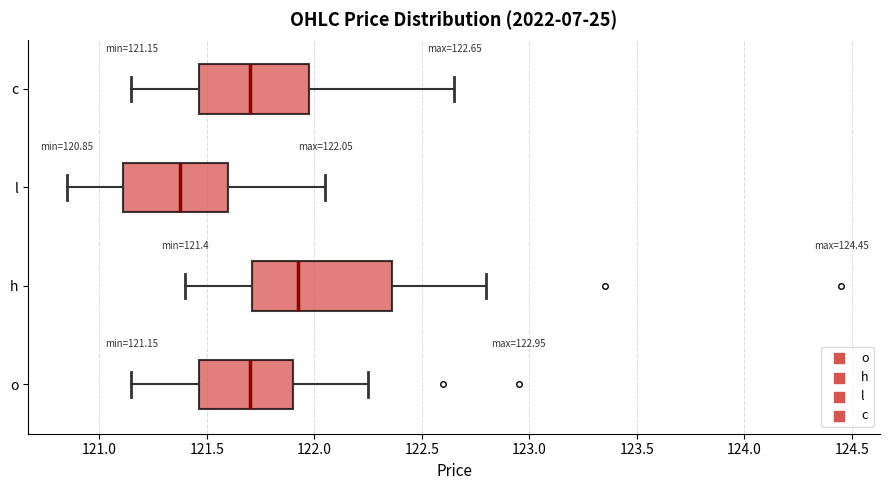

Which box's median line is the furthest to the left?

l